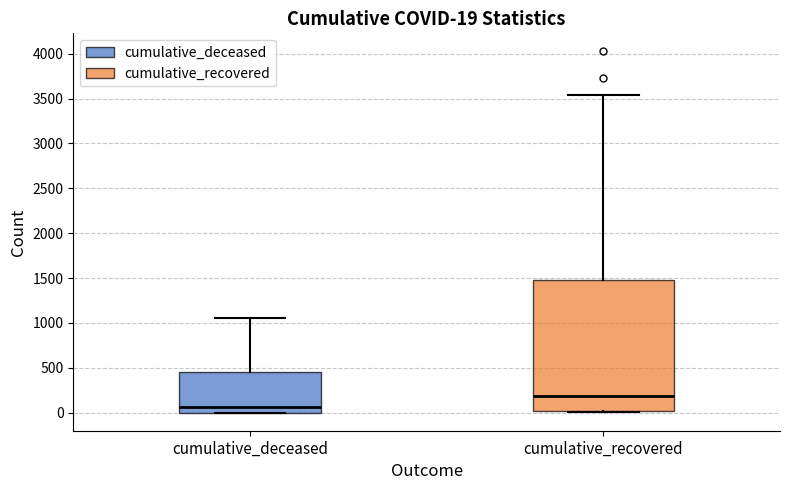

Which box is the tallest, from its lower edge to its upper edge?

cumulative_recovered